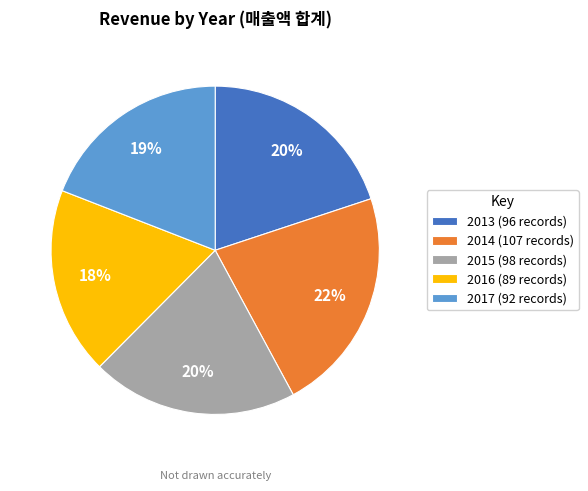

Combined, do 2017 (92 records) and 2014 (107 records) account for over 50%?

No